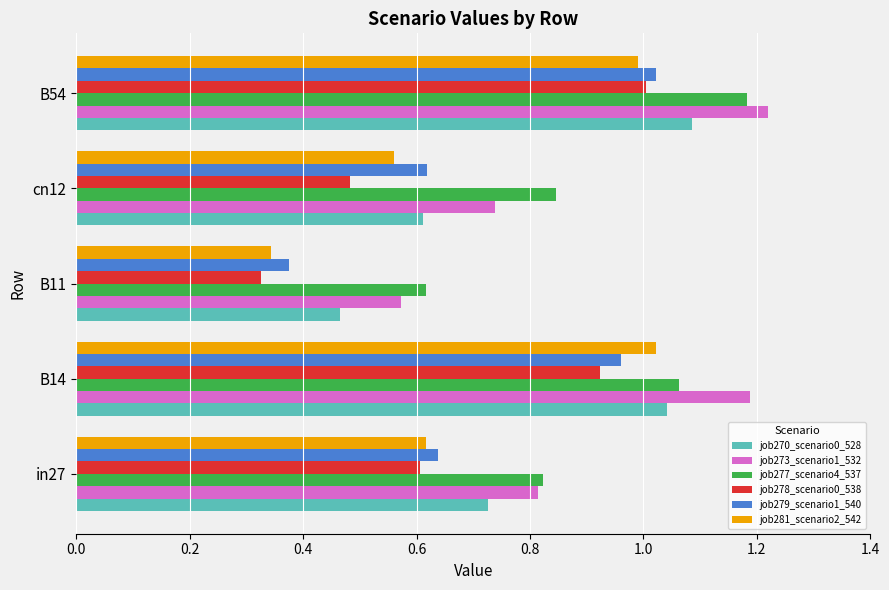

At how many categories does at least one series exceed 0?

5